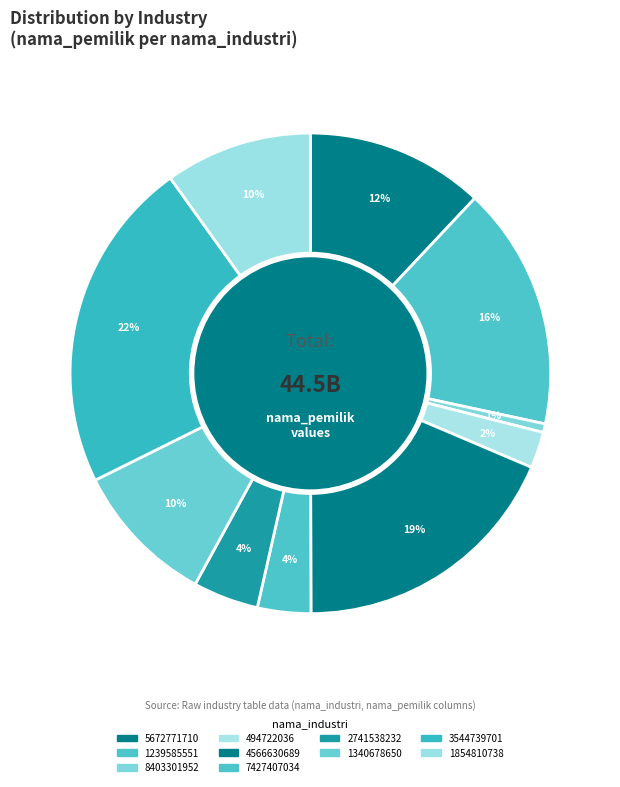

Is it true that 4566630689 is 19% of the pie?

True